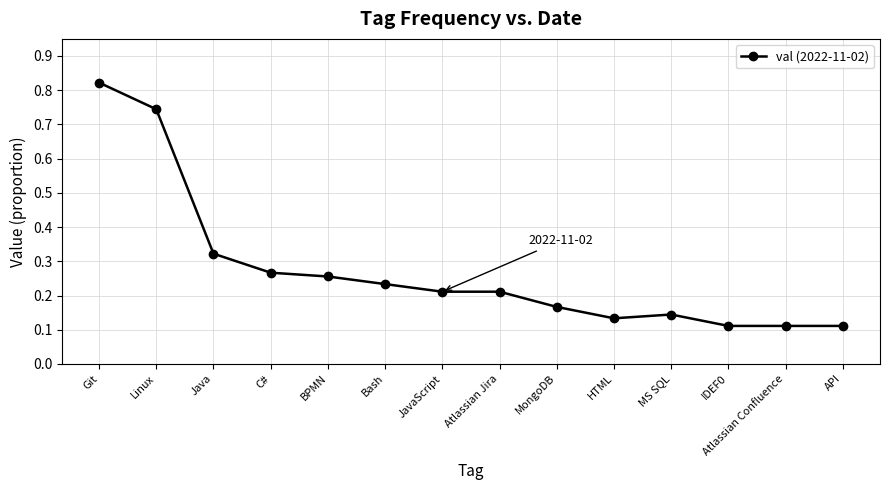

What is the sum of the values at C# and Atlassian Jira?

0.5